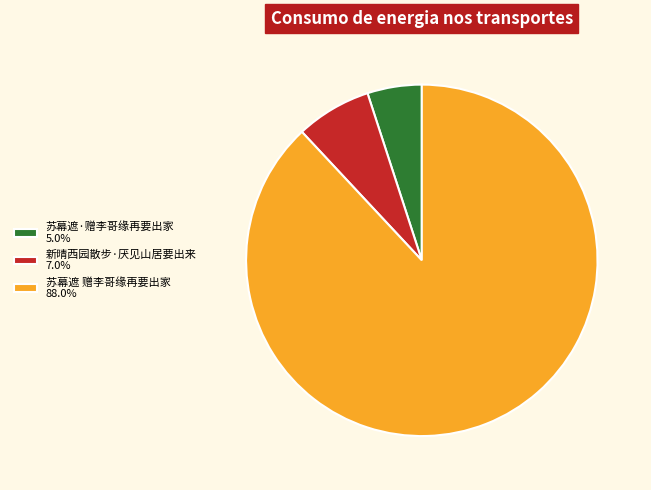

Which slice is the largest?

苏幕遮 赠李哥缘再要出家